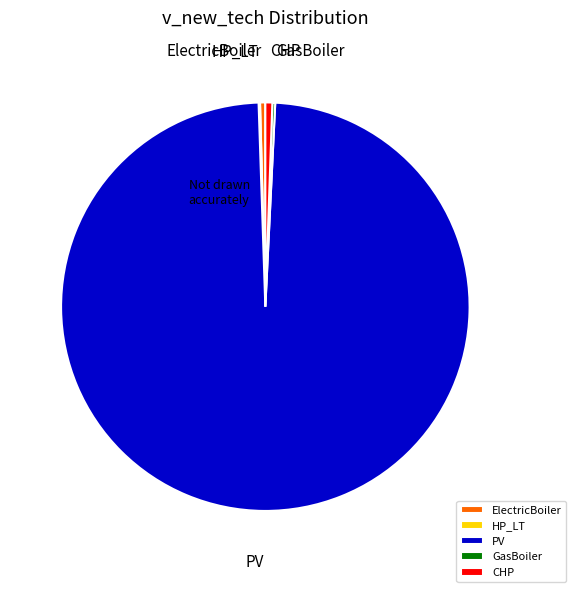

Is the sum of CHP and PV greater than half?

Yes